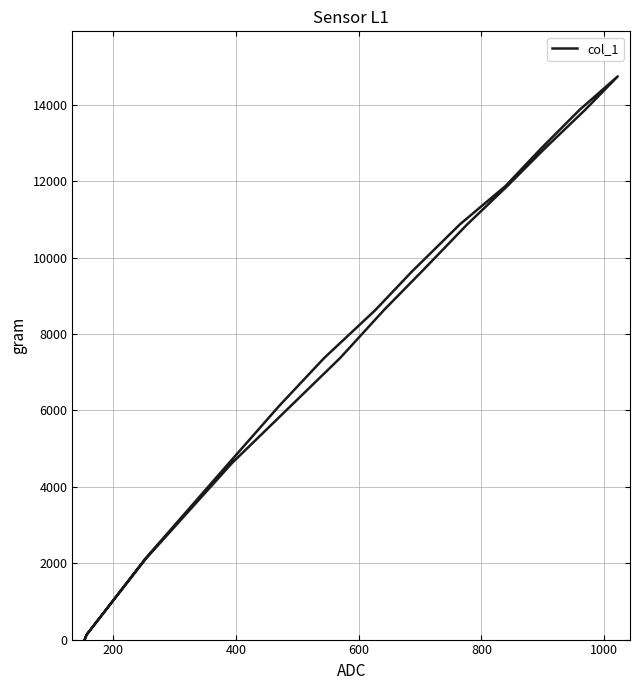

What is the change in value from 7 to 8?

+1250